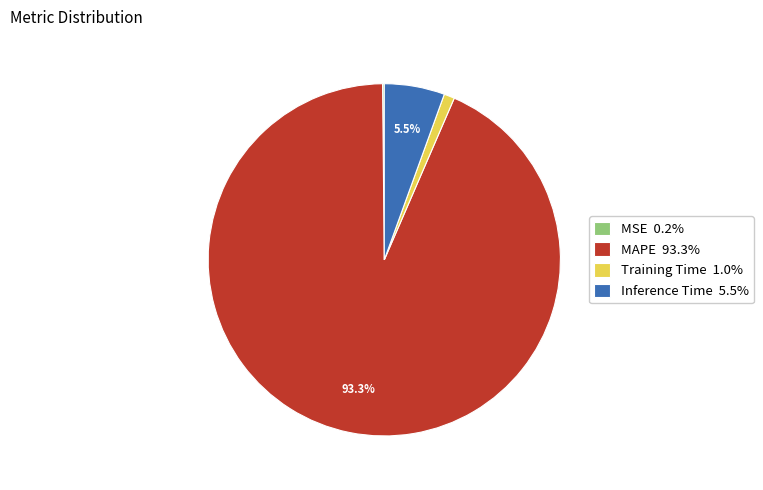

Does Training Time 1.0% account for over 50% of the chart?

No